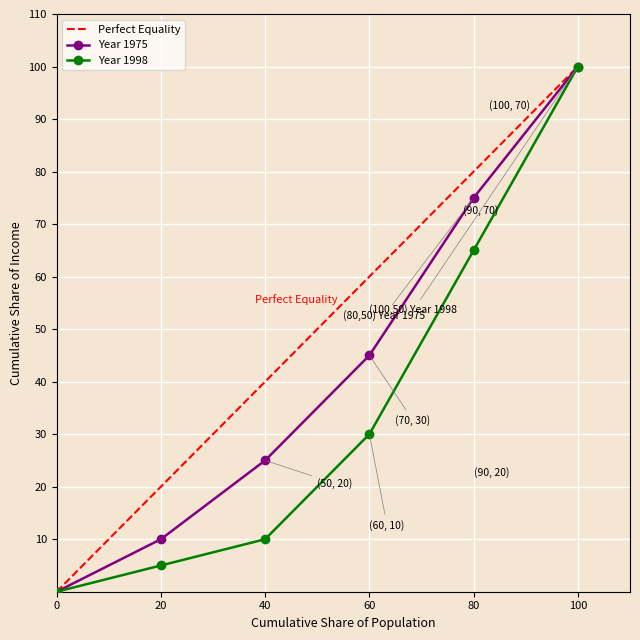

What are all the series names shown in the legend?

Perfect Equality, Year 1975, Year 1998